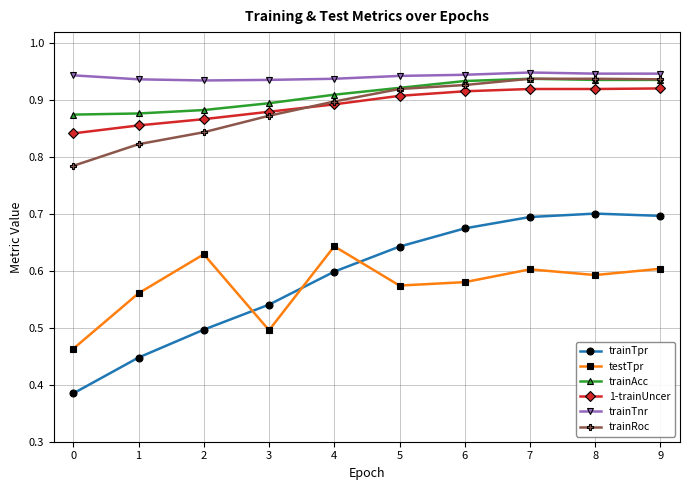

Between 2 and 5, which series saw the biggest shift?

trainTpr